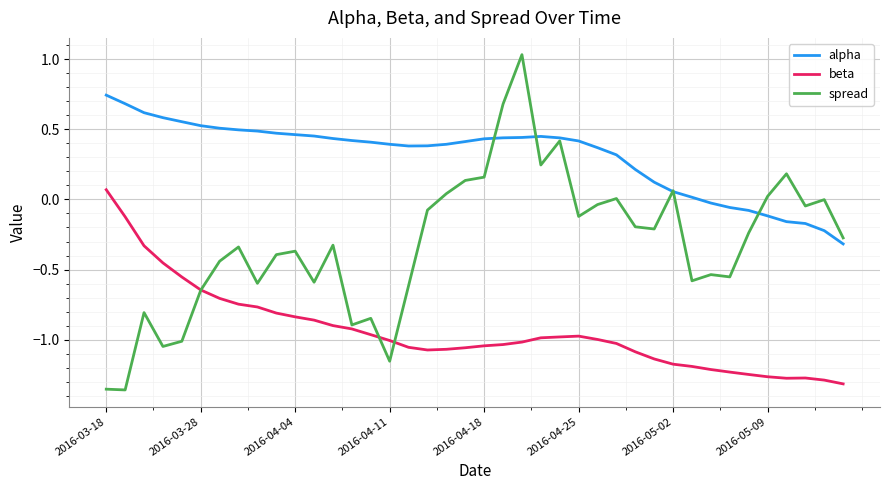

Rank the series by their maximum value, from lowest to highest.

beta, alpha, spread